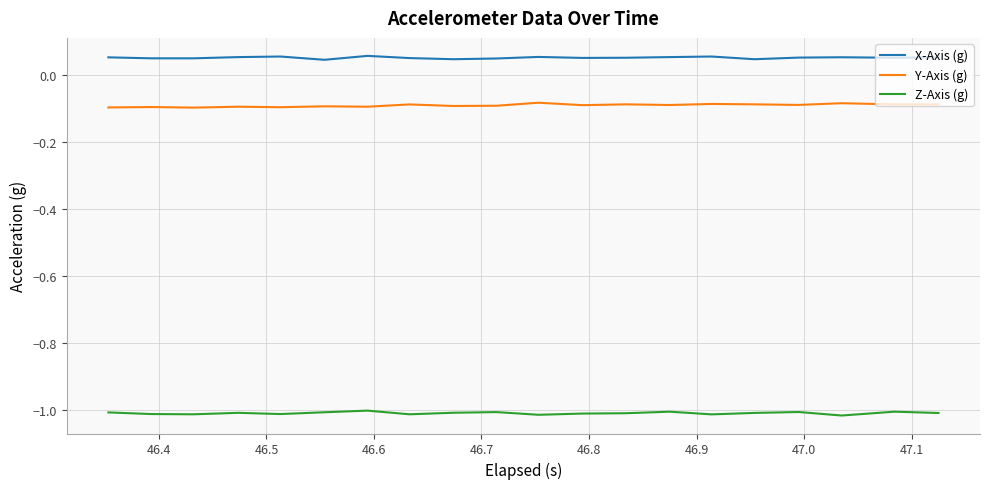

Count the X-Axis (g) values in the range 0 to 1.

20